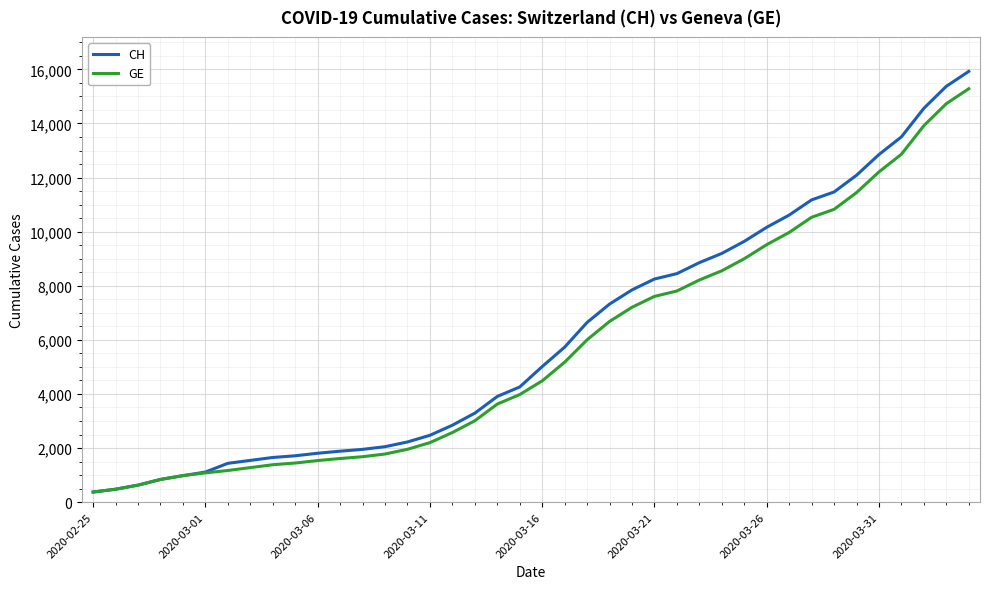

What is the maximum value shown in the chart?

15926